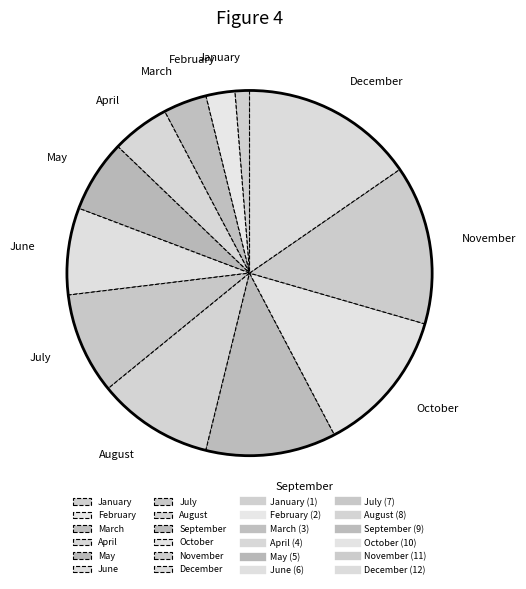

Rank the categories by value from lowest to highest.

January, February, March, April, May, June, July, August, September, October, November, December